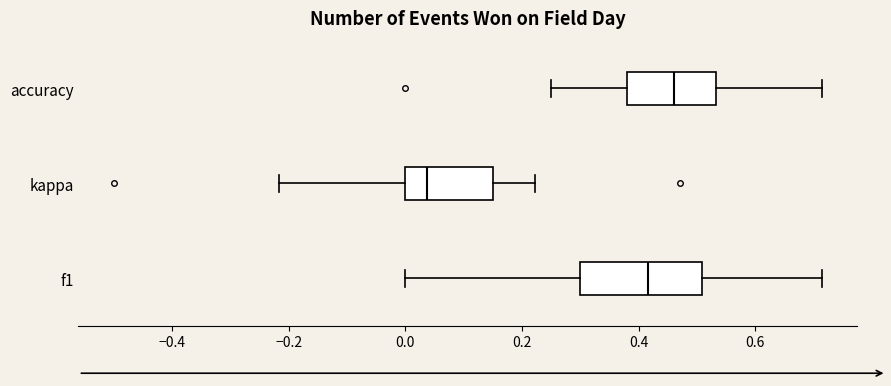

Reading bottom to top, transcribe this box plot: for each box, give where its median line is, the range the box spans, and where its two whiskers end, as read against the x-axis. The values are not printed on the chart, so give them approximately, as read against the axis.

f1: median 0.42, box 0.30 to 0.50, whiskers 0.00 to 0.72
kappa: median 0.04, box 0.00 to 0.14, whiskers -0.22 to 0.22
accuracy: median 0.46, box 0.38 to 0.54, whiskers 0.26 to 0.72